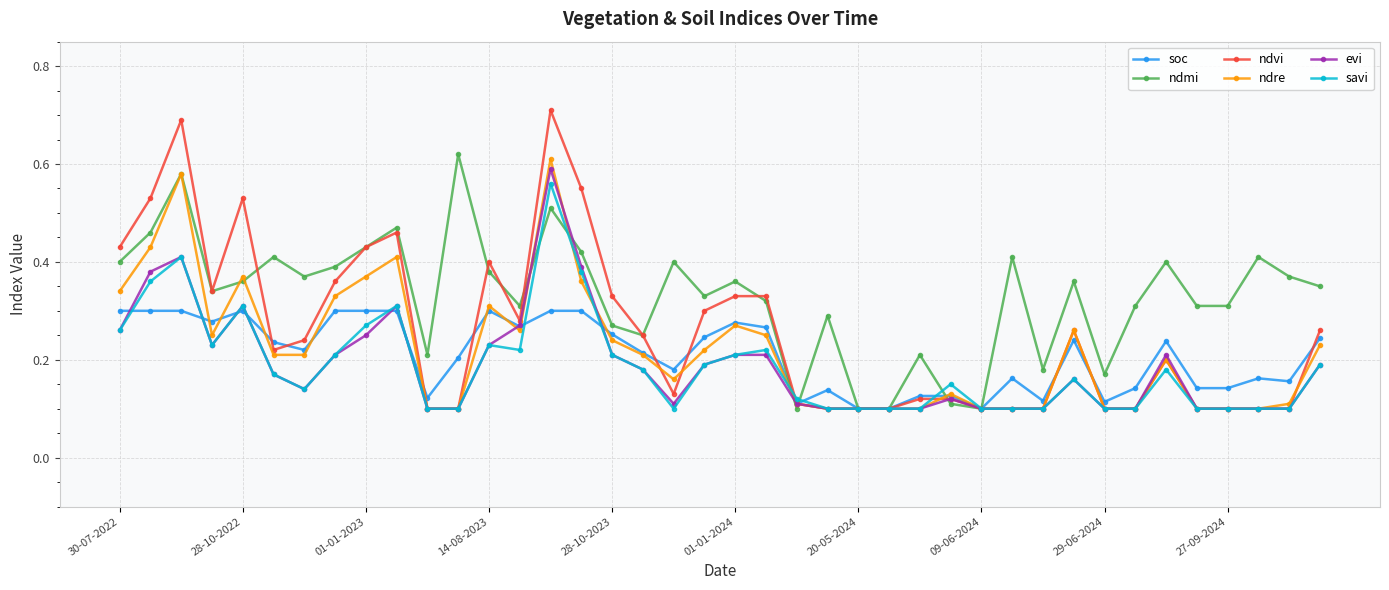

Which series has the largest total across all categories?

ndmi